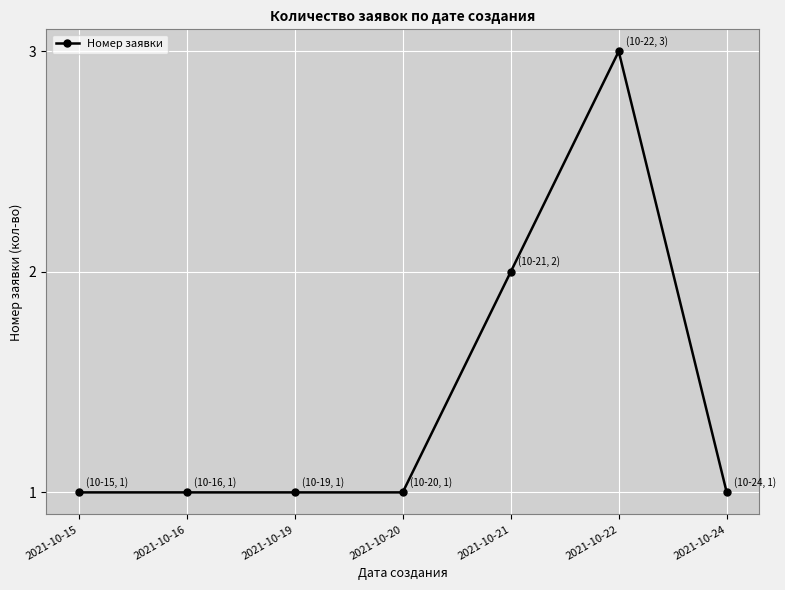

What is the smallest value displayed?

1